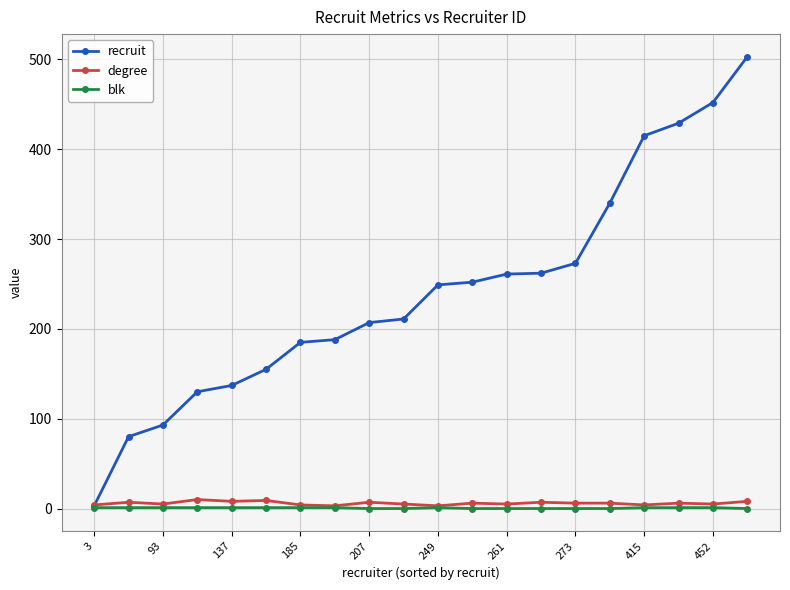

Which series has the widest spread of values?

recruit